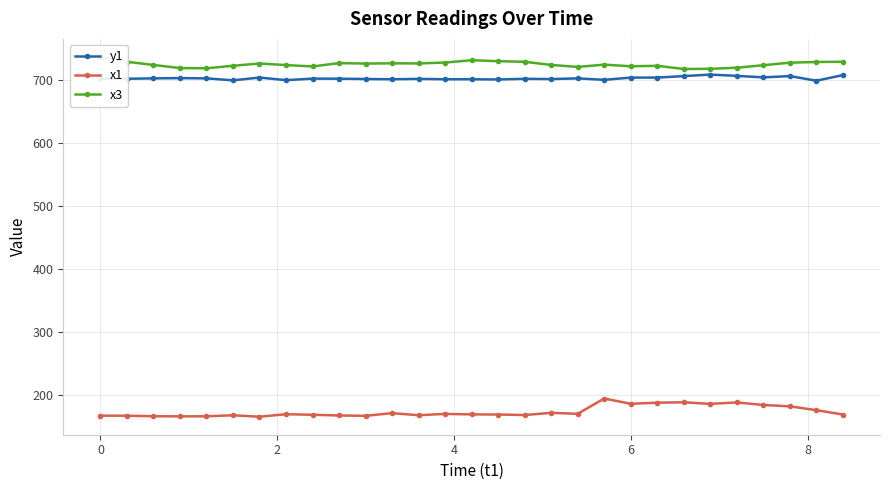

True or false: y1 has more than 1 points higher than both neighbors.

True